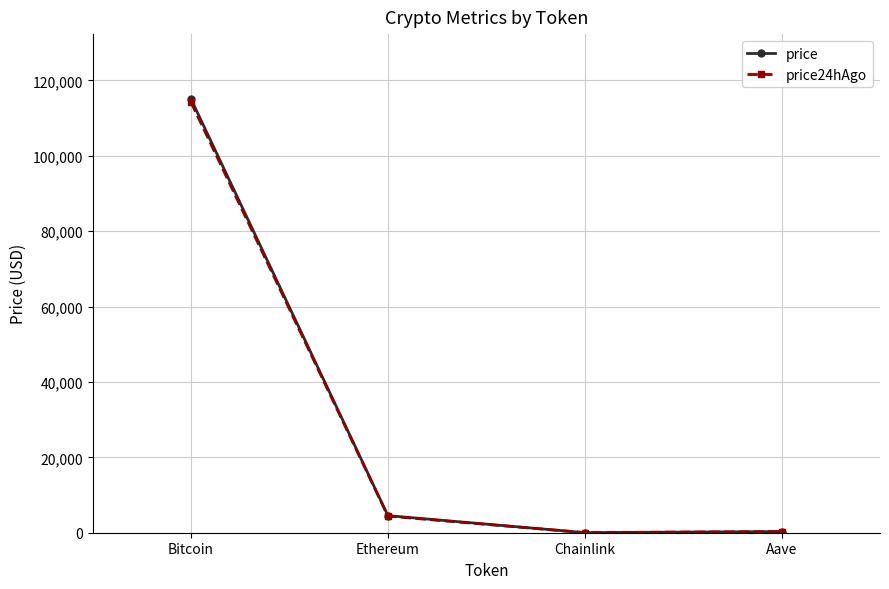

What is the total value across all series at Chainlink?

48.0